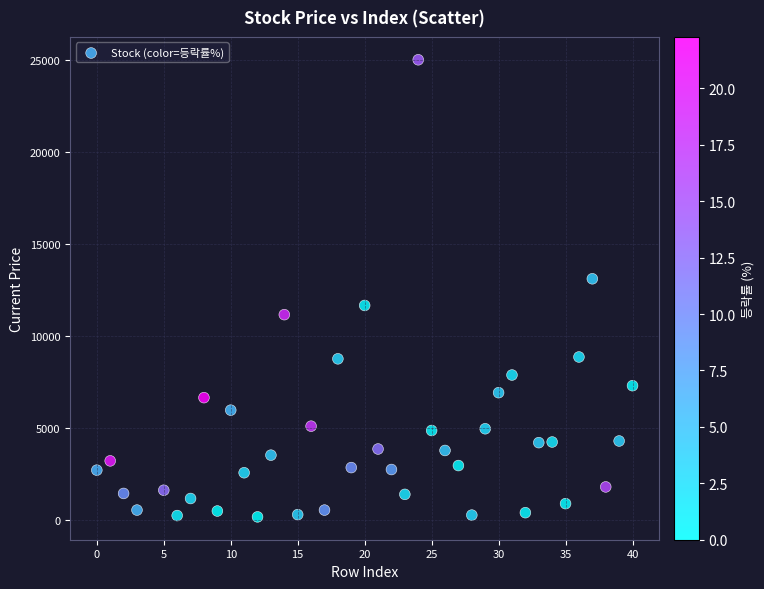

What is the range of Y values (max minus min)?

24838